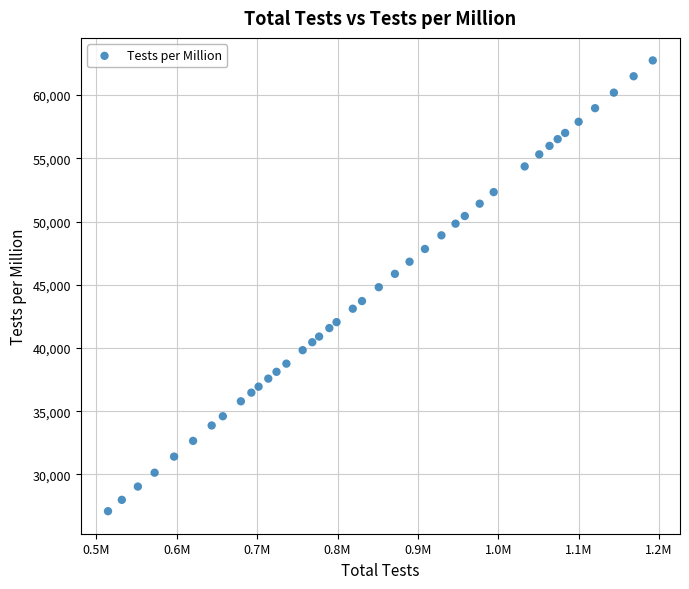

What is the range of Y values (max minus min)?

35652